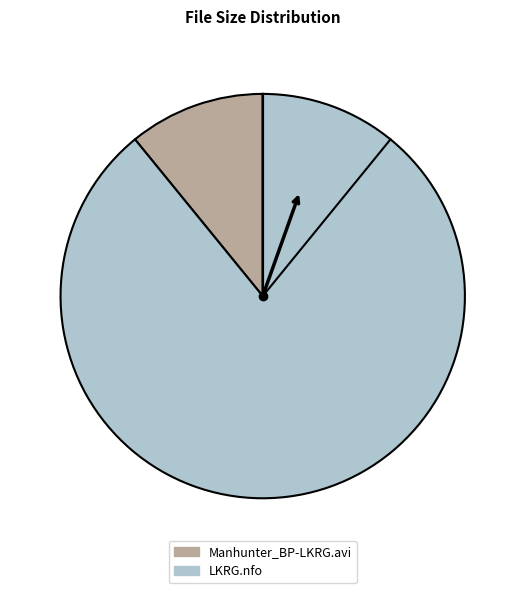

True or false: Manhunter_BP-LKRG.avi accounts for 11% of the total.

True